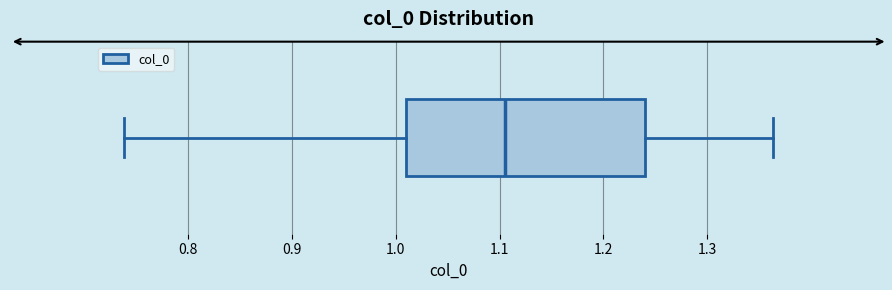

Transcribe this box plot: give where the median line is, the range the box spans, and where the two whiskers end, as read against the x-axis. The values are not printed on the chart, so give them approximately, as read against the axis.

median 1.11, box 1.01 to 1.24, whiskers 0.74 to 1.36